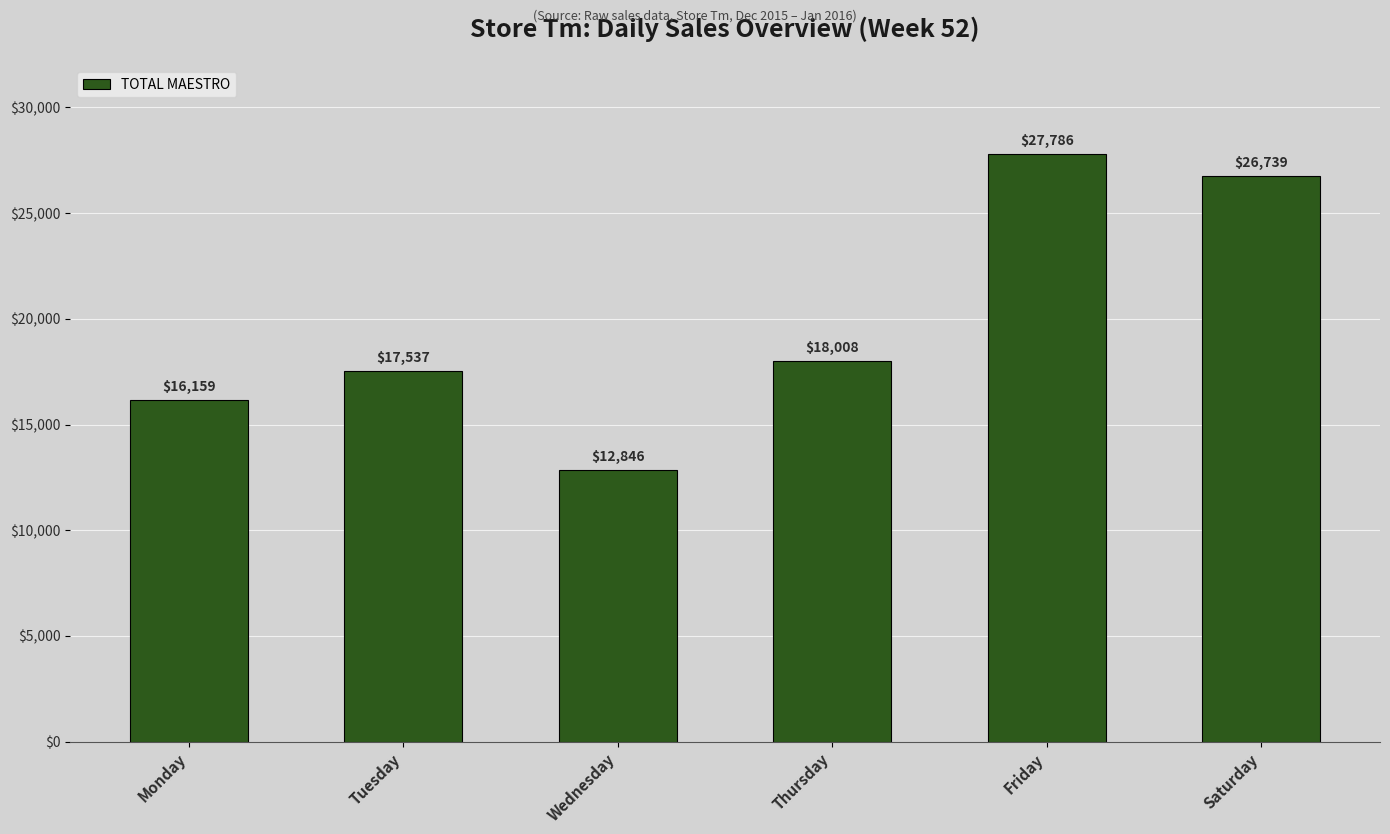

Rank the categories by value from highest to lowest.

Friday, Saturday, Thursday, Tuesday, Monday, Wednesday